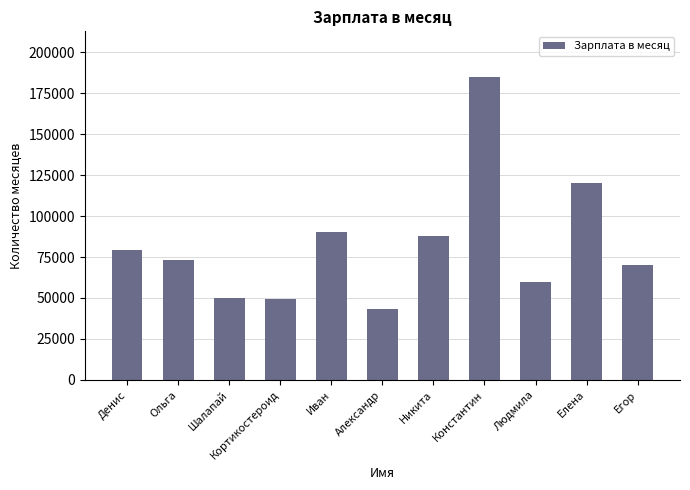

The value at Егор is 70000. True or false?

True